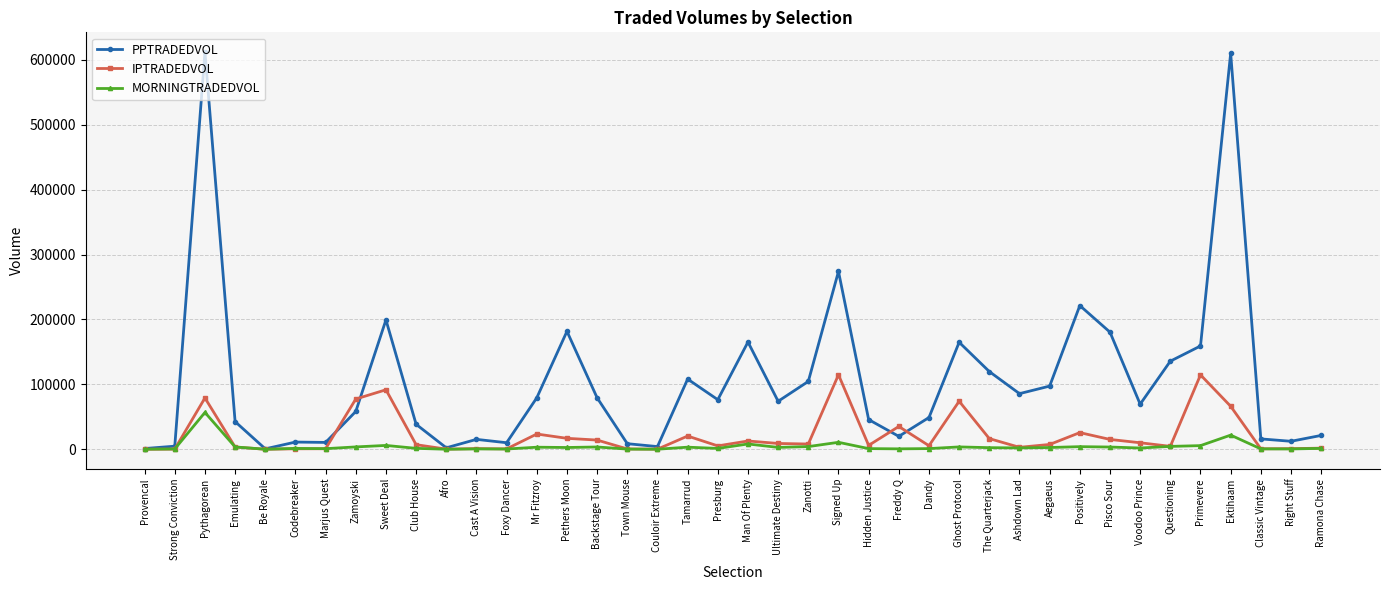

What is the minimum value shown in the chart?

60.3